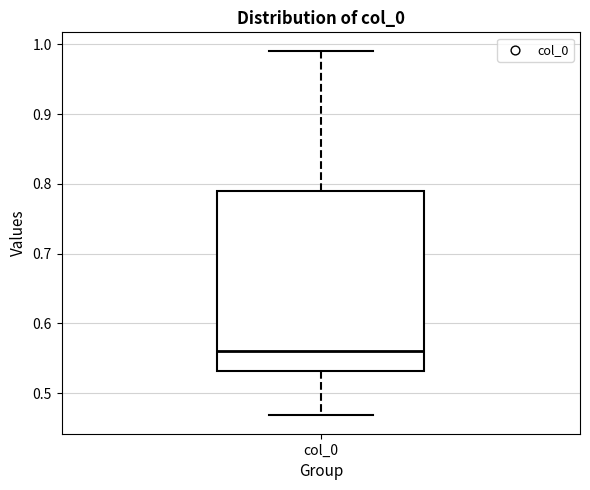

Where is the upper edge of the box for col_0 on the y-axis? The values are not printed on the chart, so give them approximately, as read against the axis.

0.79